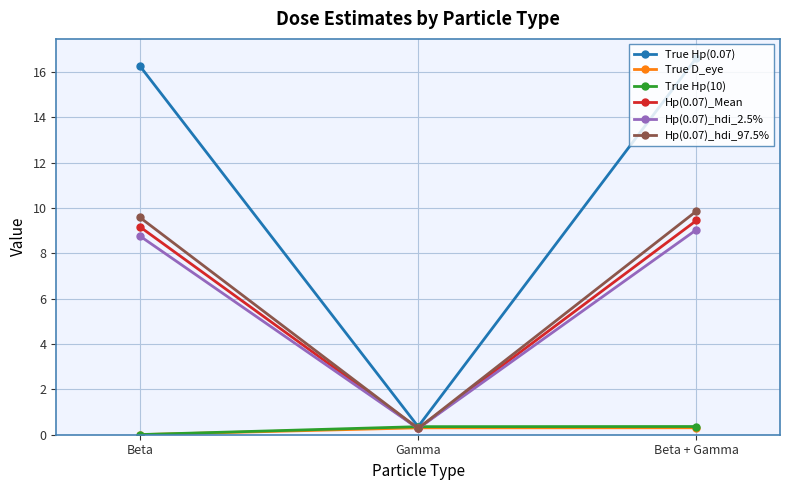

What is the maximum value for True D_eye?

0.3